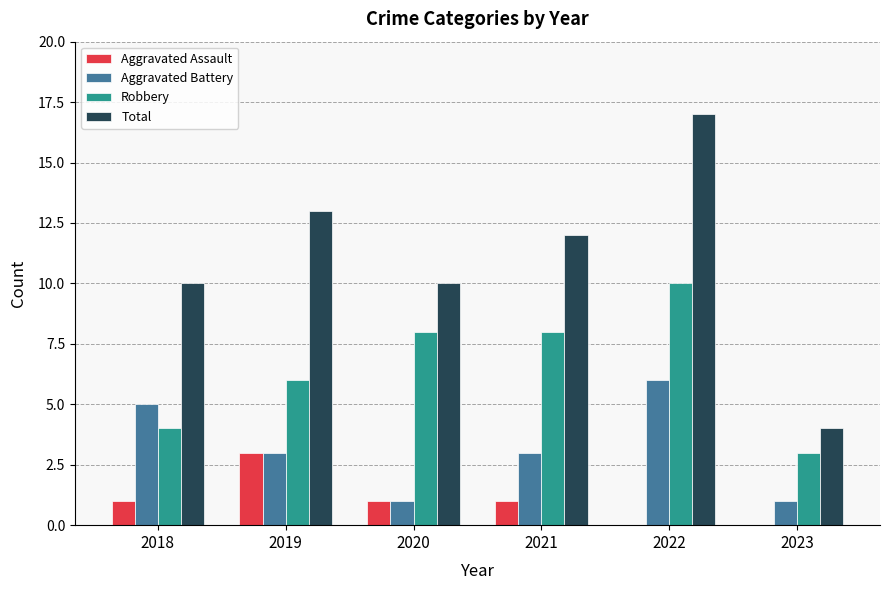

True or false: Aggravated Battery has a value of 5 at 2018.

True